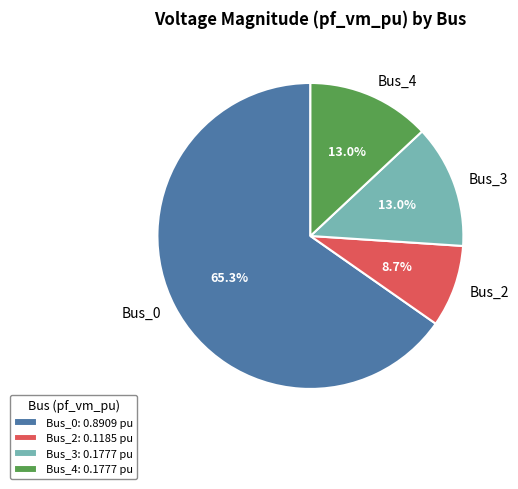

Which slice represents more than half of the pie?

Bus_0